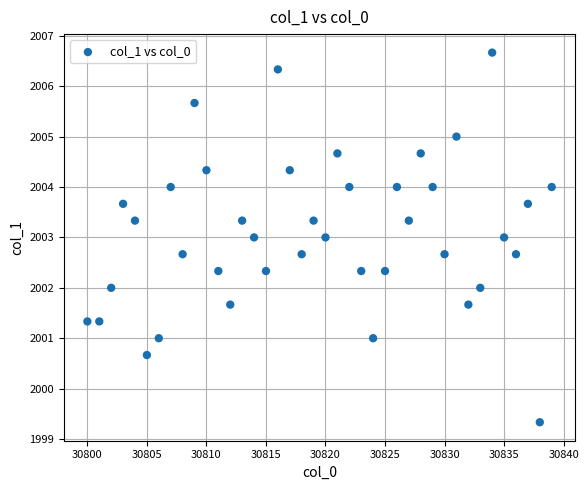

What is the range of Y values (max minus min)?

7.3